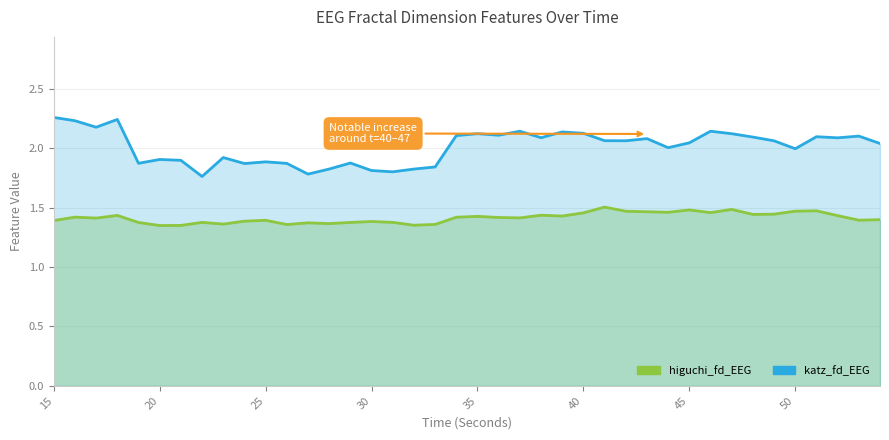

What is the minimum value shown in the chart?

1.3